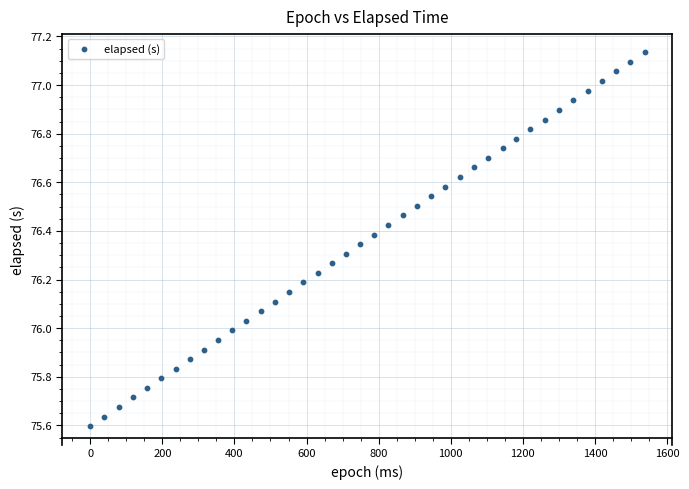

What is the range of X values (max minus min)?

1538.0